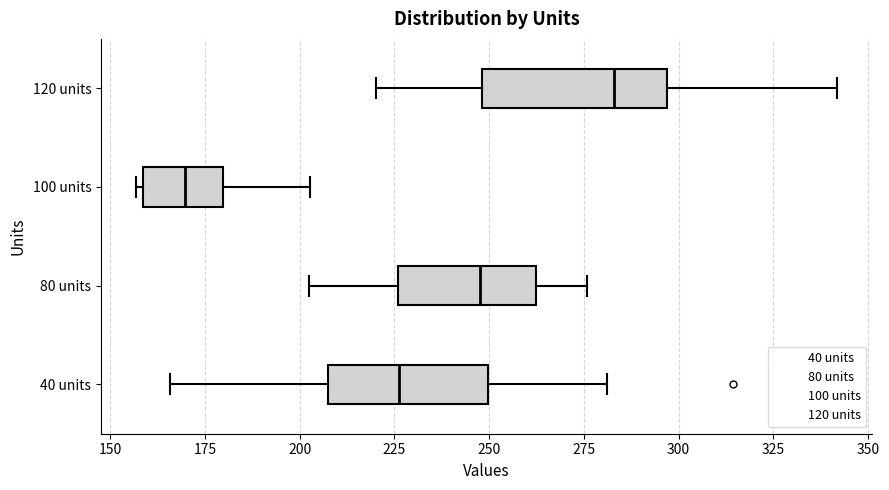

Which box has the furthest to the right median line?

120 units